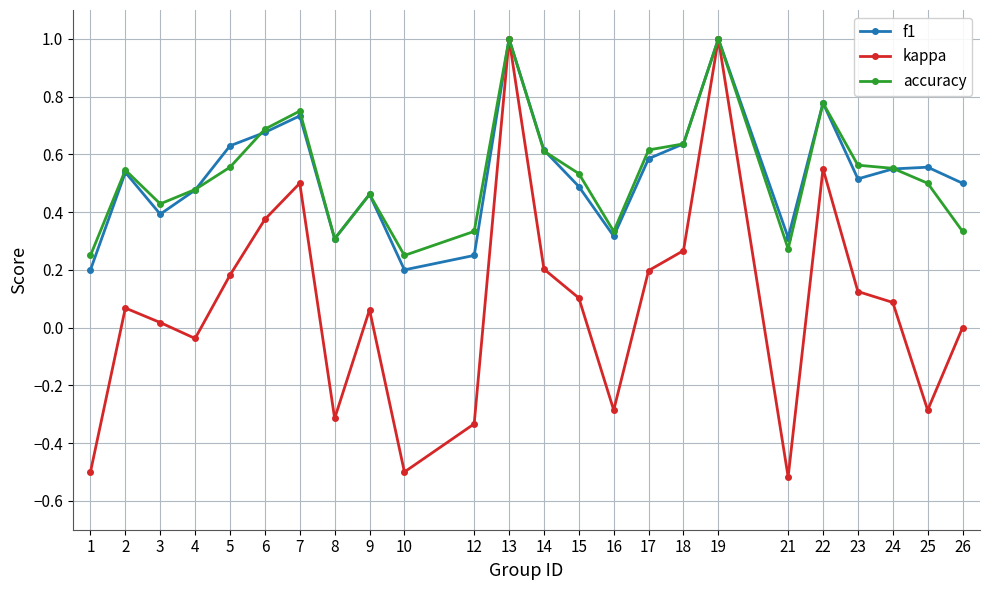

True or false: f1 has a value of 0.6 at 3.

False